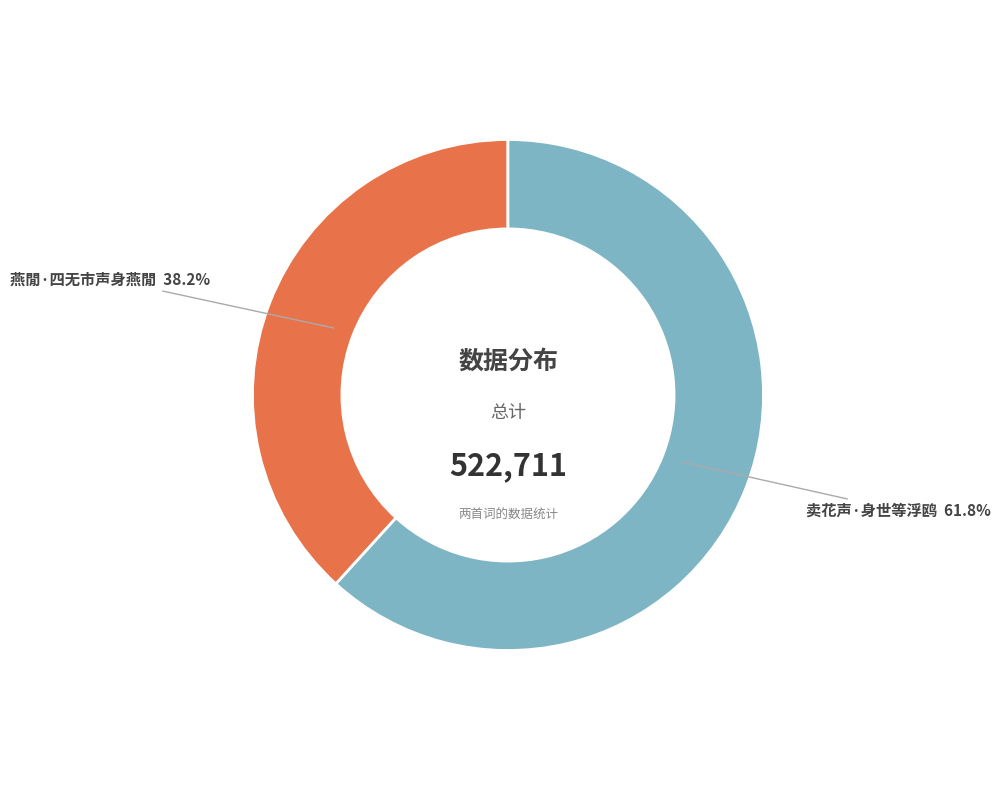

Is there any slice that represents more than half of the pie?

Yes